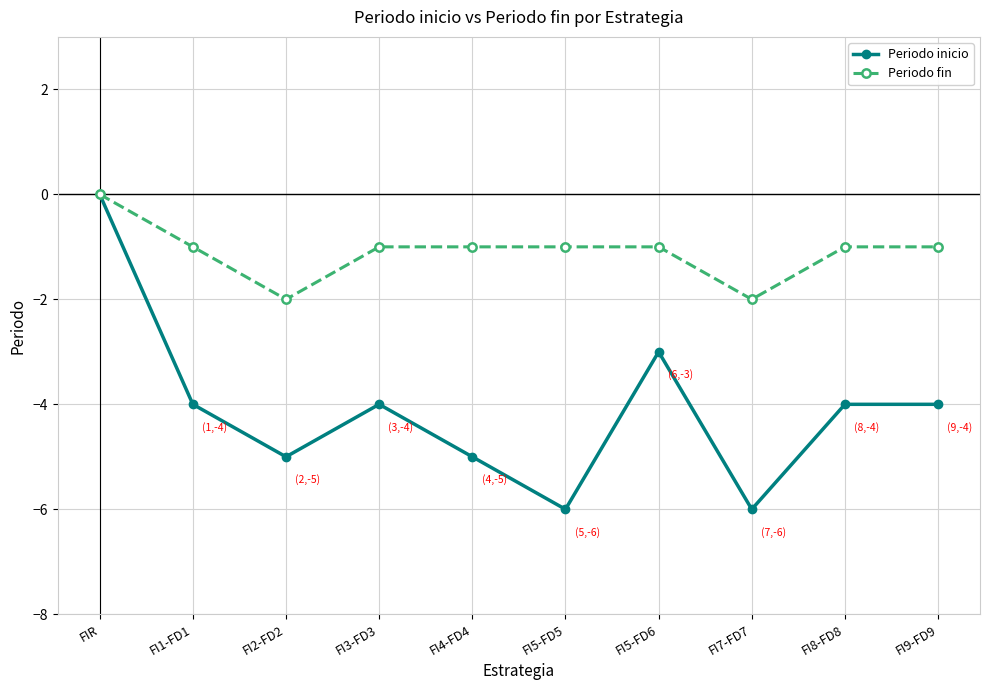

What is the difference between the highest and lowest values at FI7-FD7?

4